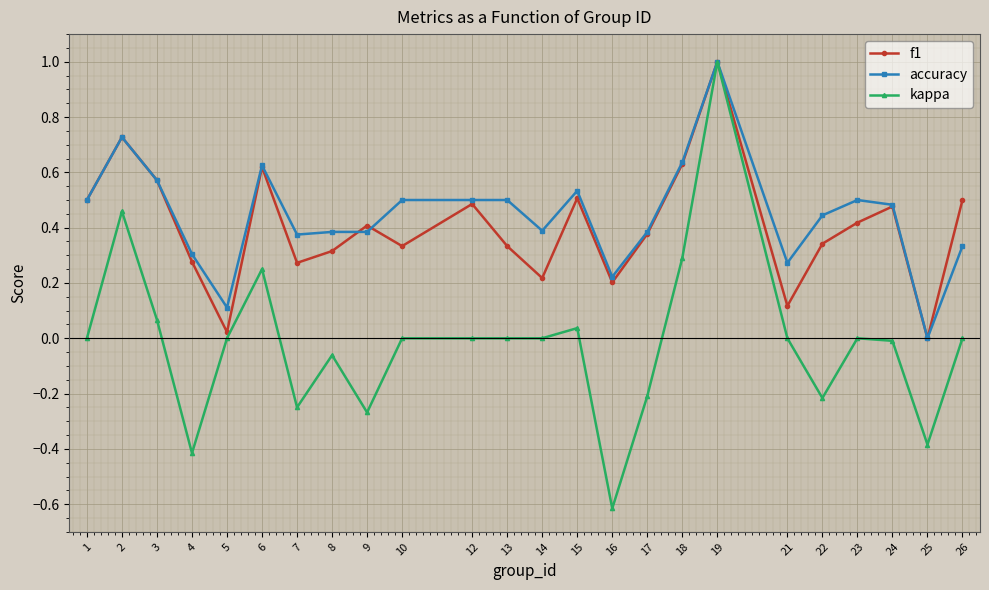

The accuracy series shows 0.9 at 1. True or false?

False